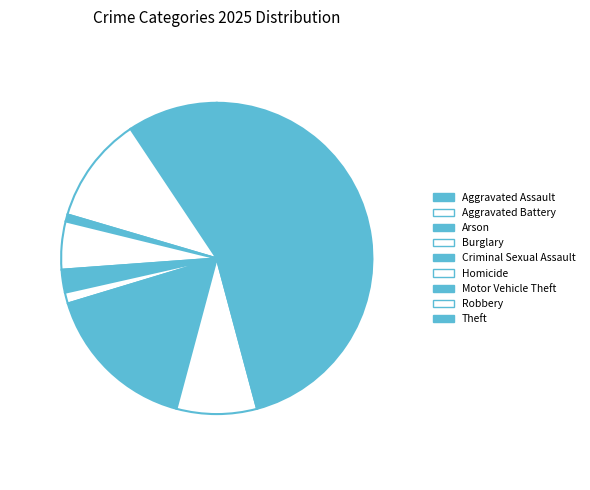

To the nearest percent, what portion does Robbery represent?

8%